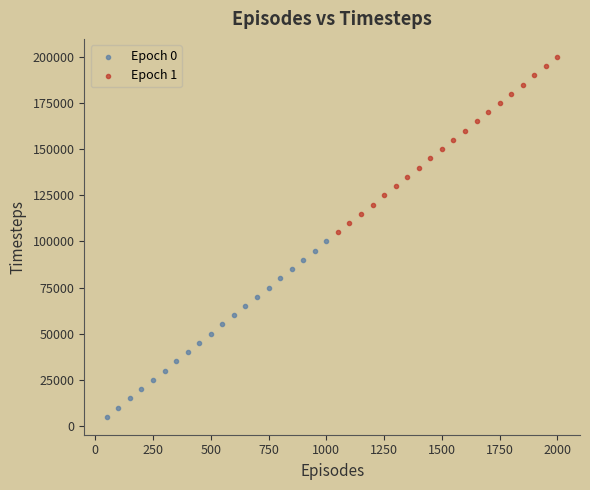

Which series reaches the maximum Y coordinate?

Epoch 1